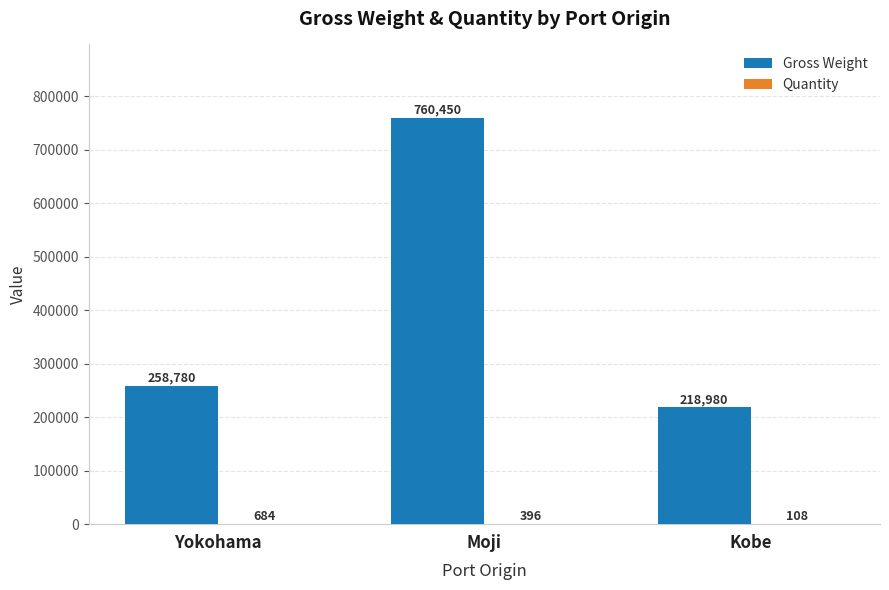

Which series has the widest spread of values?

Gross Weight